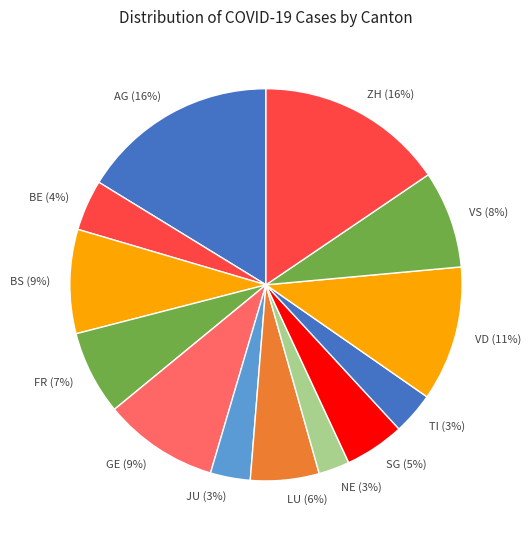

Between BS and NE, which is larger?

BS